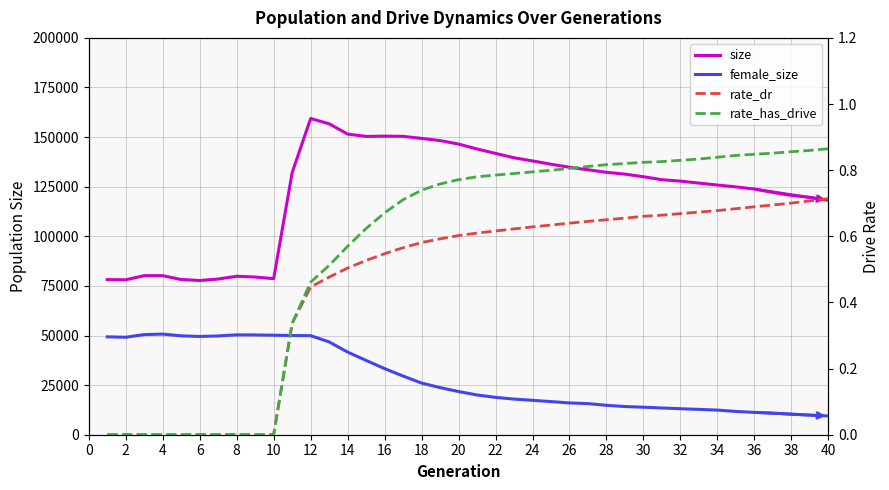

Which series has the largest total across all categories?

size